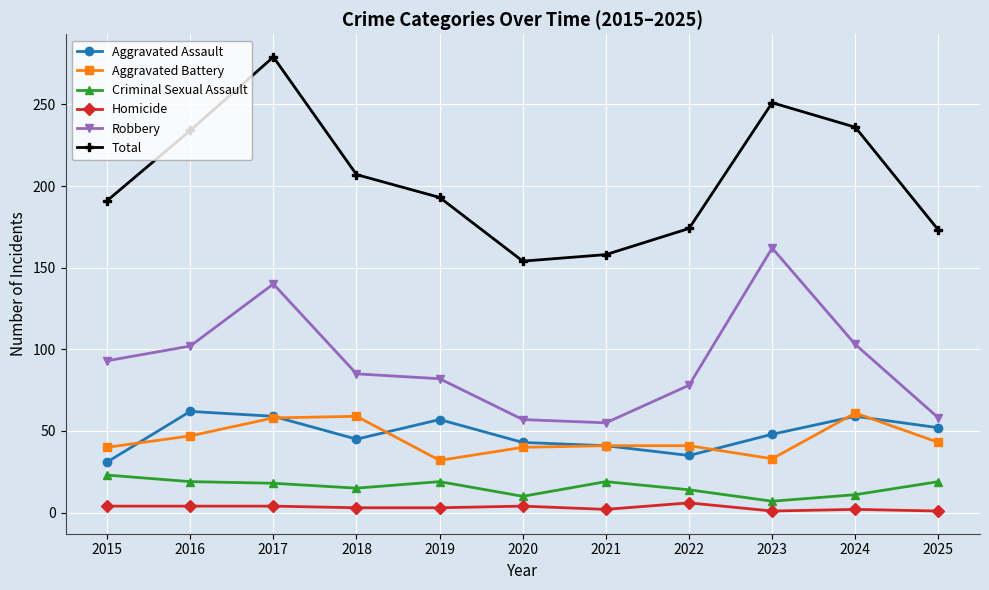

Which category has the highest value across all series?

2017